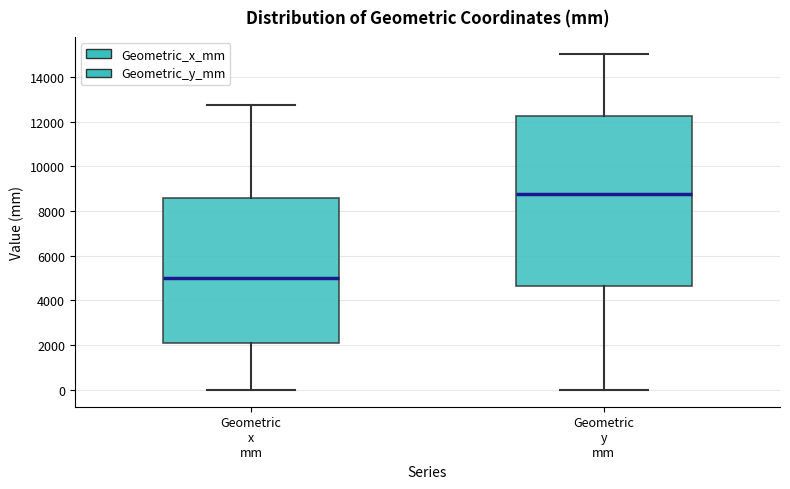

Comparing the boxes themselves (not the whiskers), which one is the tallest?

Geometric y mm